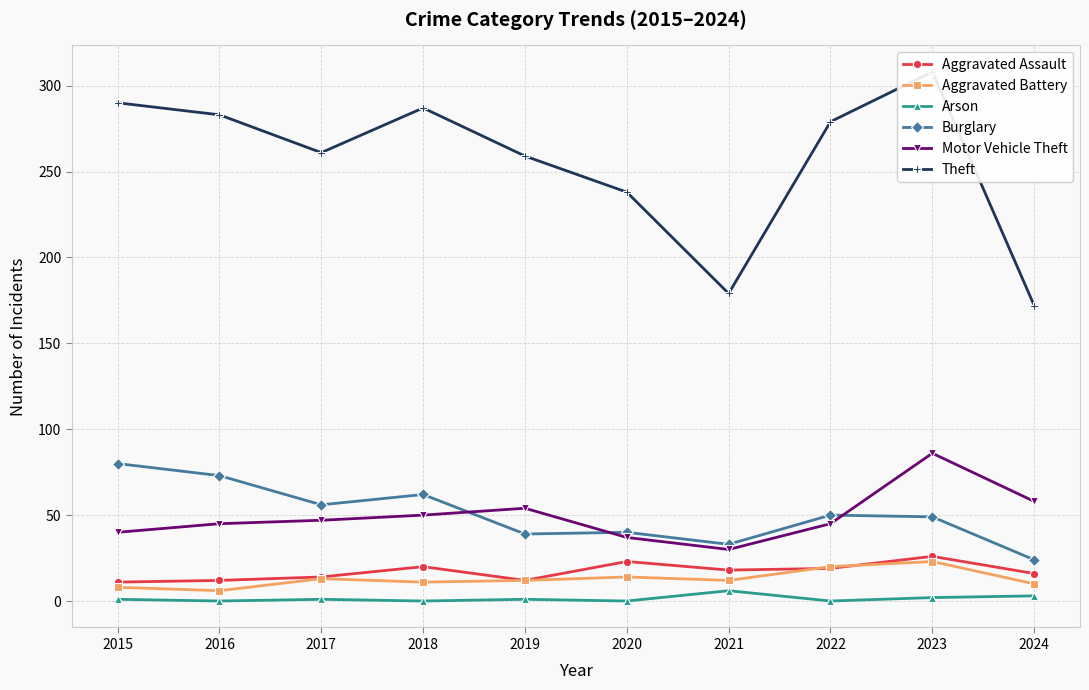

The Aggravated Battery series shows 8 at 2015. True or false?

True